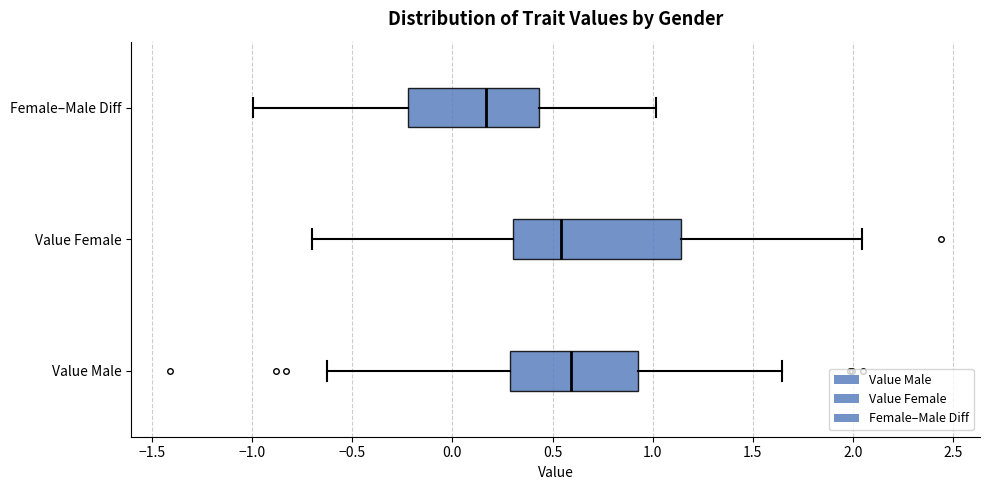

Reading bottom to top, read every box against the x-axis: the position of its median line, the range the box covers, and the ends of its whiskers. The values are not printed on the chart, so give them approximately, as read against the axis.

Value Male: median 0.60, box 0.30 to 0.95, whiskers -0.60 to 1.65
Value Female: median 0.55, box 0.30 to 1.15, whiskers -0.70 to 2.05
Female–Male Diff: median 0.15, box -0.20 to 0.45, whiskers -1.00 to 1.00